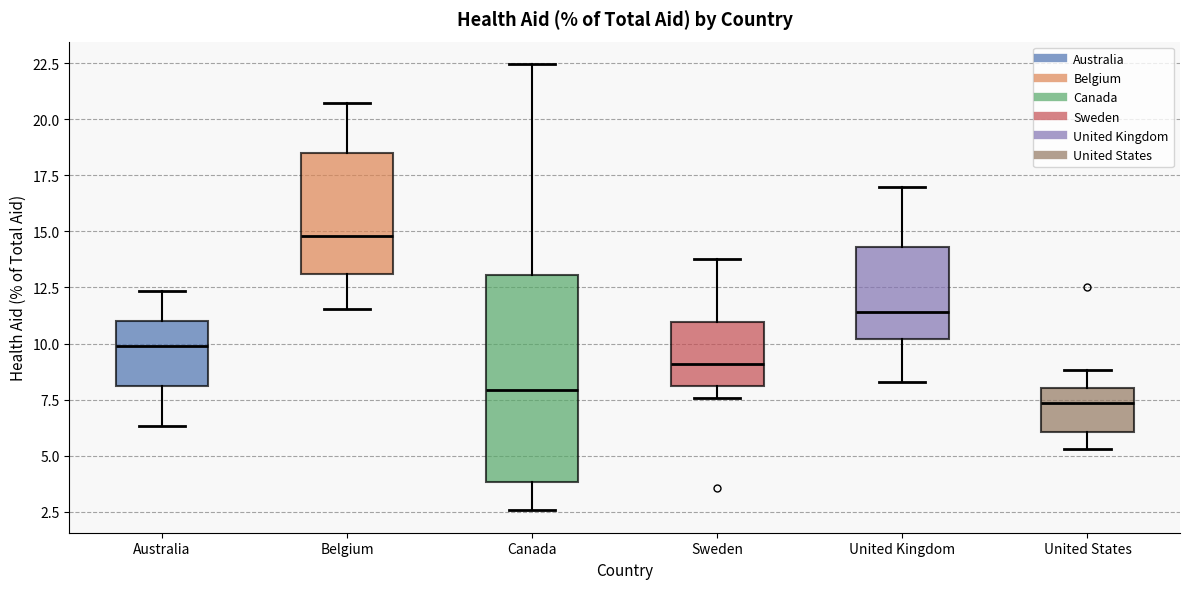

Reading left to right, transcribe this box plot: for each box, give where its median line is, the range the box spans, and where its two whiskers end, as read against the y-axis. The values are not printed on the chart, so give them approximately, as read against the axis.

Australia: median 10.0, box 8.0 to 11.0, whiskers 6.5 to 12.5
Belgium: median 15.0, box 13.0 to 18.5, whiskers 11.5 to 20.5
Canada: median 8.0, box 4.0 to 13.0, whiskers 2.5 to 22.5
Sweden: median 9.0, box 8.0 to 11.0, whiskers 7.5 to 14.0
United Kingdom: median 11.5, box 10.0 to 14.5, whiskers 8.5 to 17.0
United States: median 7.5, box 6.0 to 8.0, whiskers 5.5 to 9.0